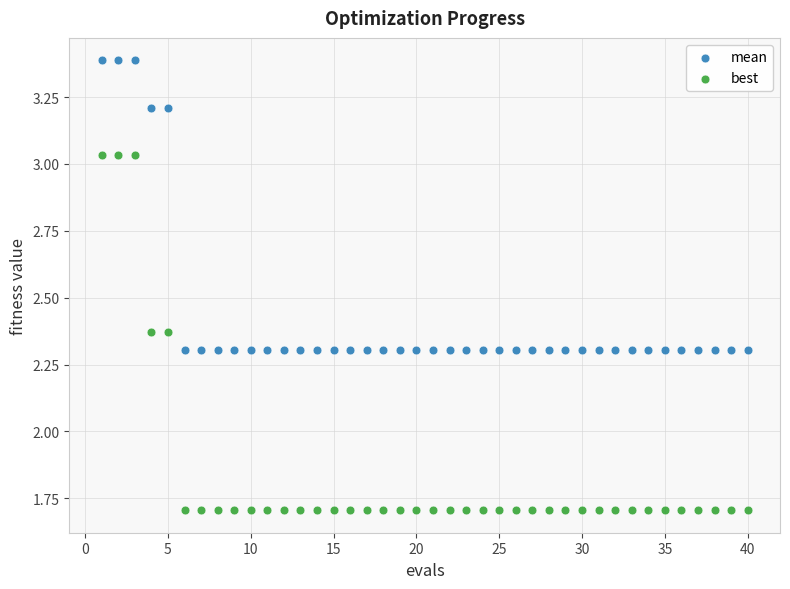

What are all the series names shown in the legend?

mean, best